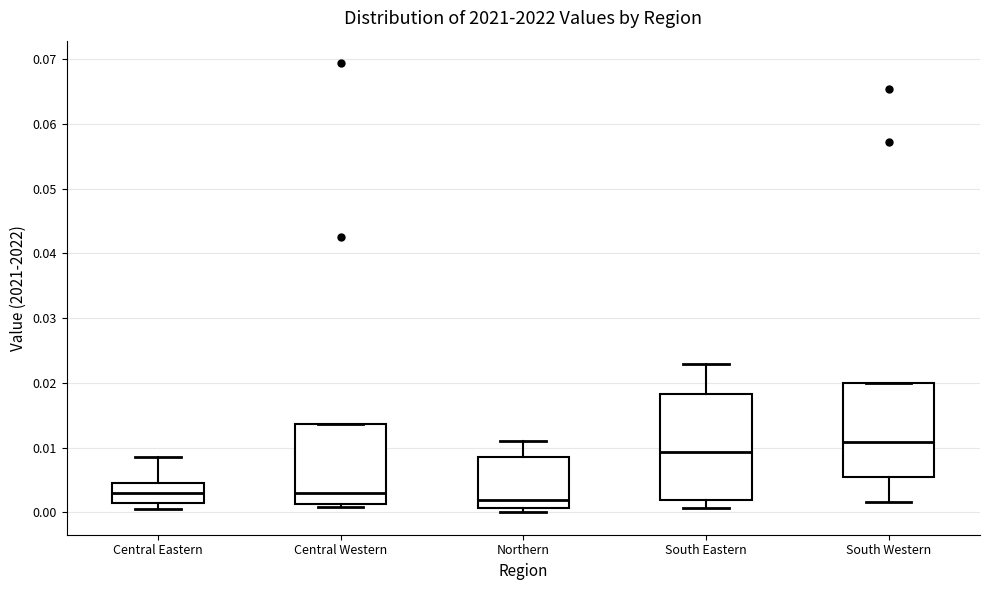

Reading left to right, read every box against the y-axis: the position of its median line, the range the box covers, and the ends of its whiskers. The values are not printed on the chart, so give them approximately, as read against the axis.

Central Eastern: median 0.003, box 0.001 to 0.005, whiskers 0.000 to 0.009
Central Western: median 0.003, box 0.001 to 0.014, whiskers 0.001 (just below the box's lower edge) to 0.014
Northern: median 0.002, box 0.001 to 0.009, whiskers 0.000 to 0.011
South Eastern: median 0.009, box 0.002 to 0.018, whiskers 0.001 to 0.023
South Western: median 0.011, box 0.006 to 0.020, whiskers 0.002 to 0.020